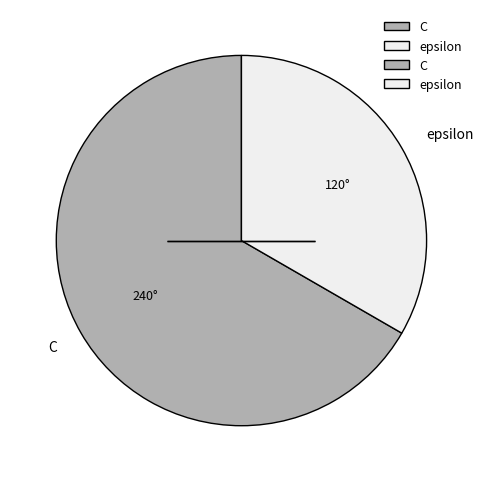

Which slice represents more than half of the pie?

C